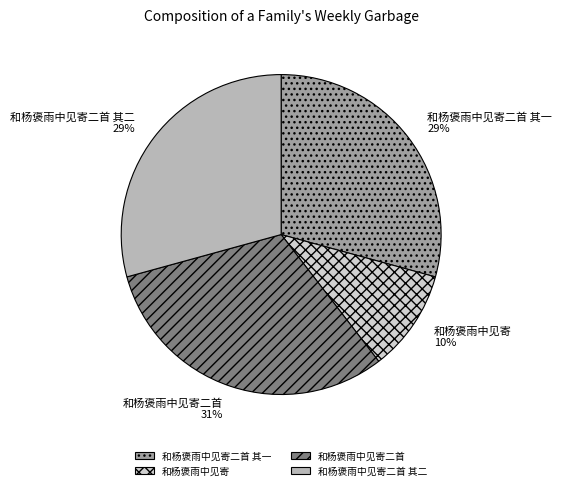

Which has a higher value, 和杨褒雨中见寄 or 和杨褒雨中见寄二首 其一?

和杨褒雨中见寄二首 其一